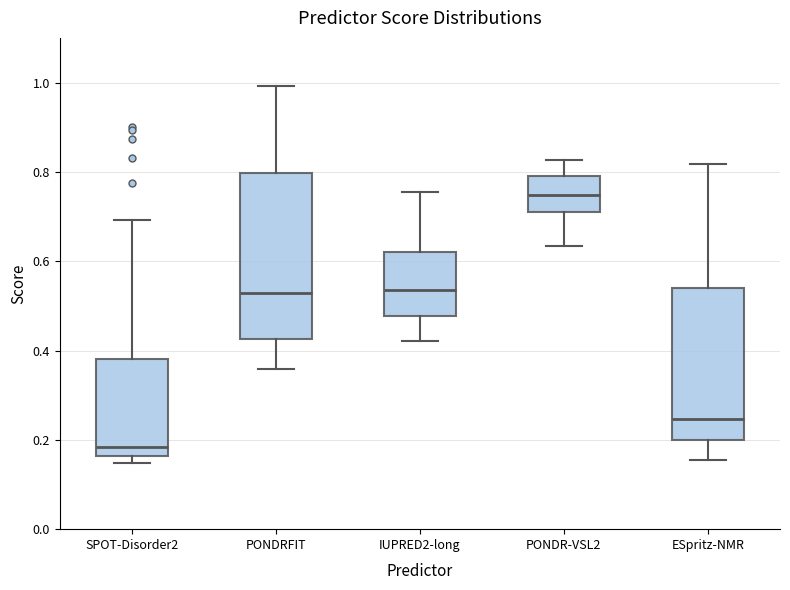

Where is the upper edge of the box for PONDRFIT on the y-axis? The values are not printed on the chart, so give them approximately, as read against the axis.

0.80